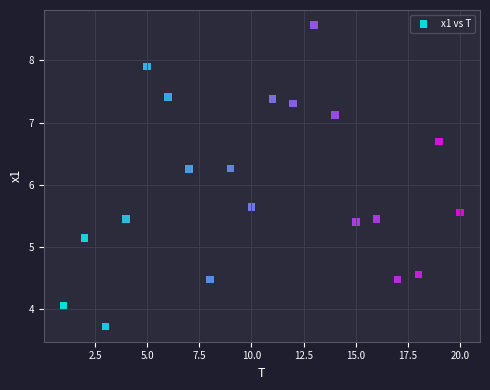

What is the range of Y values (max minus min)?

4.8